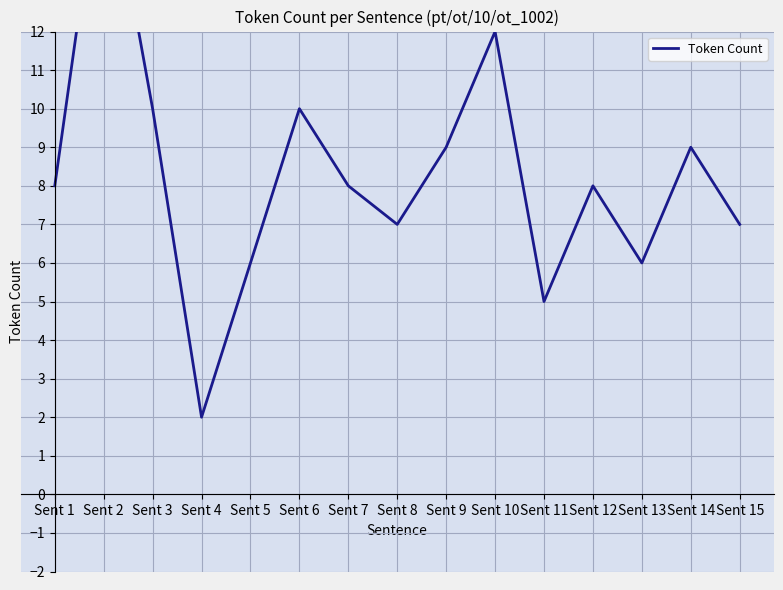

List the labels in order of value, largest first.

Sent 2, Sent 10, Sent 3, Sent 6, Sent 9, Sent 14, Sent 1, Sent 7, Sent 12, Sent 8, Sent 15, Sent 5, Sent 13, Sent 11, Sent 4